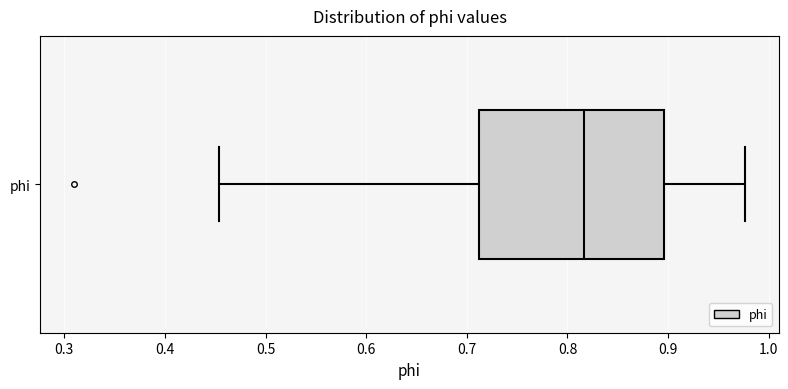

Transcribe this box plot: give where the median line is, the range the box spans, and where the two whiskers end, as read against the x-axis. The values are not printed on the chart, so give them approximately, as read against the axis.

median 0.82, box 0.71 to 0.90, whiskers 0.45 to 0.98